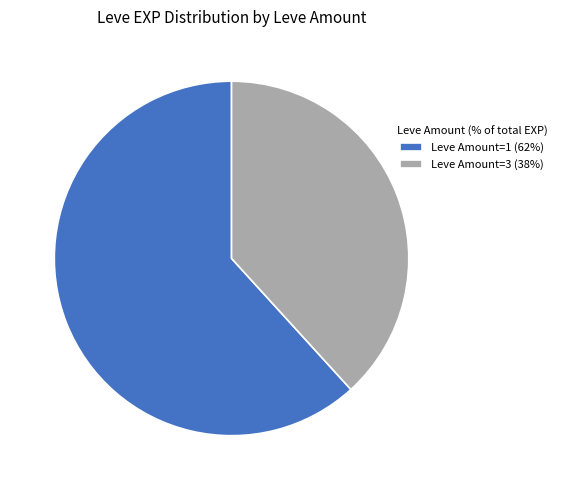

Is Leve Amount=3 (38%) the majority of the pie?

No